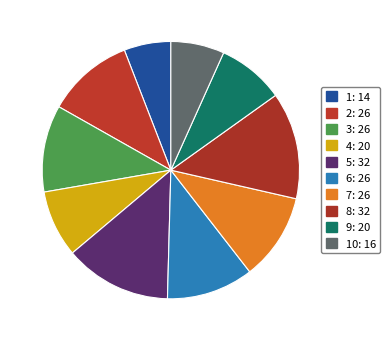

Count the number of slices in the pie.

10